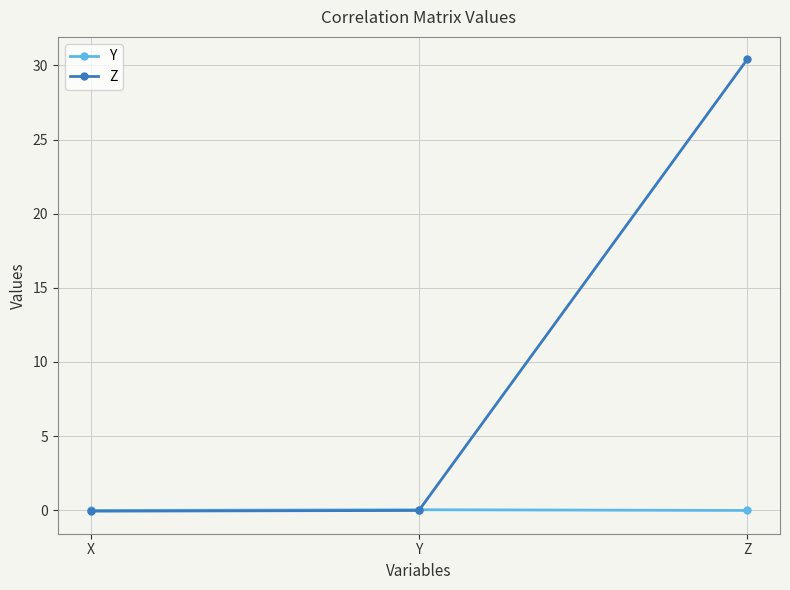

Does the chart display data point markers on the line(s)?

Yes